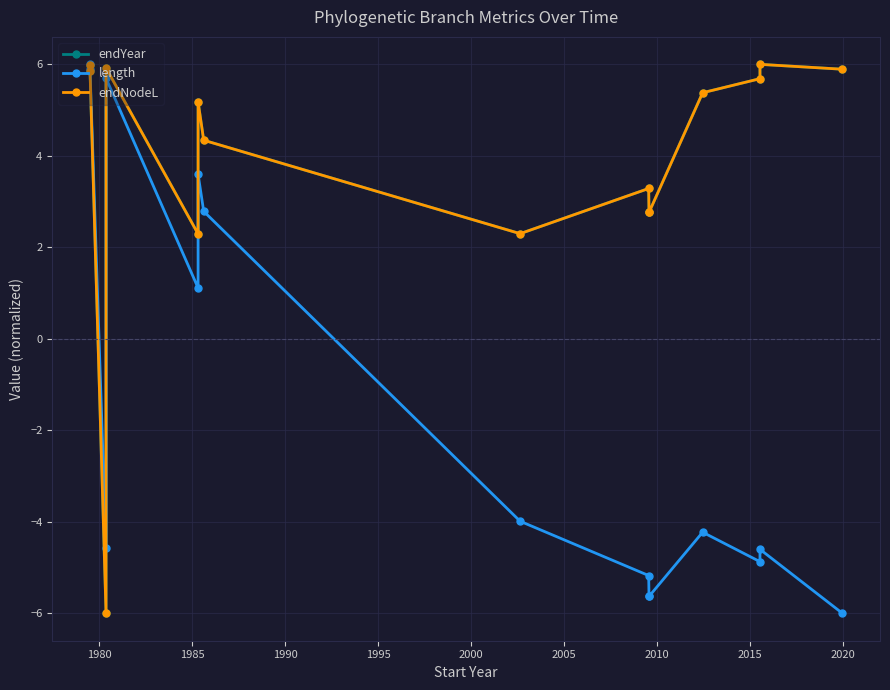

What are all the series names shown in the legend?

endYear, length, endNodeL